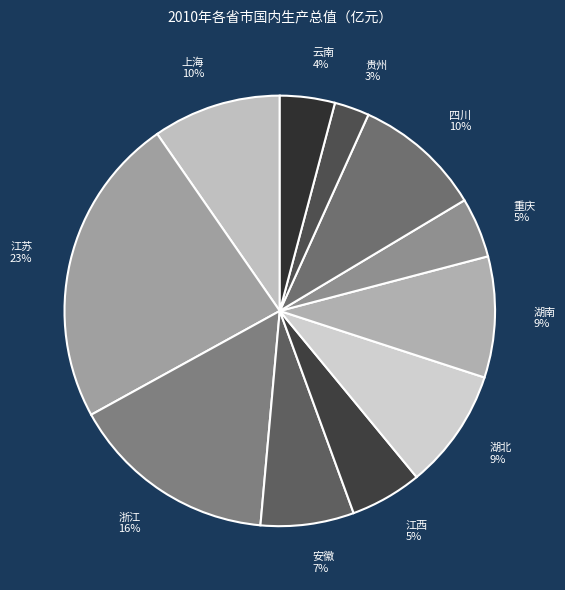

How many slices are in this pie chart?

11